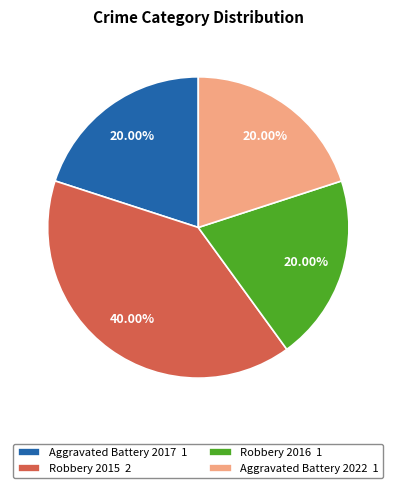

Count the number of slices in the pie.

4